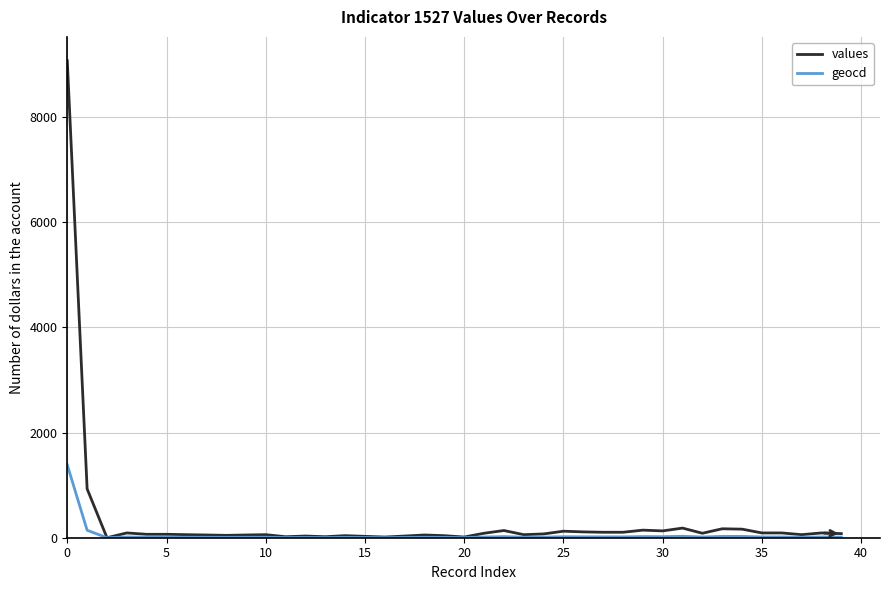

List the series in order of their peak value, highest first.

values, geocd